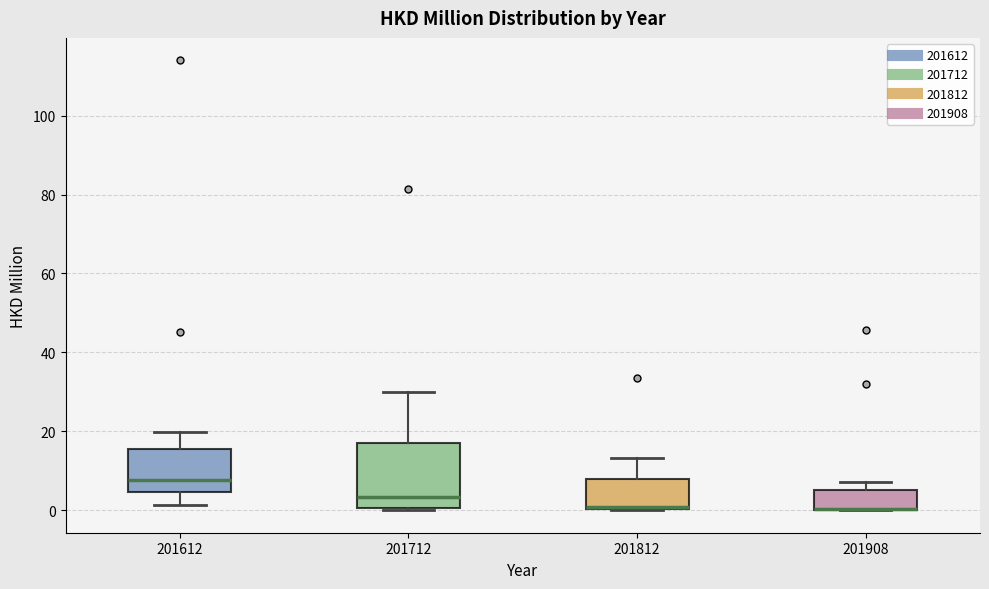

Comparing the boxes themselves (not the whiskers), which one is the tallest?

201712